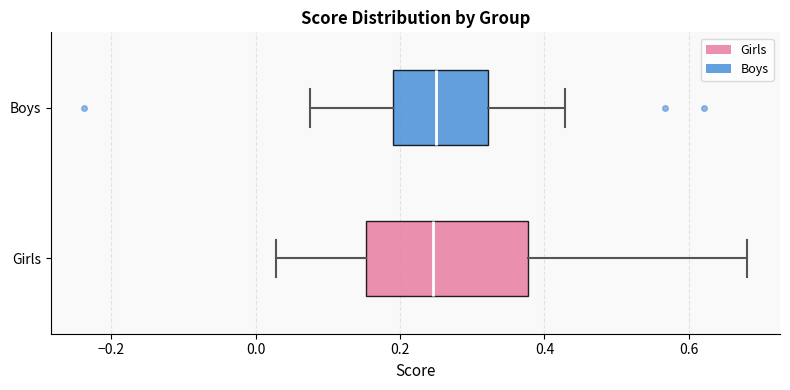

Which box is the widest, from its left edge to its right edge?

Girls